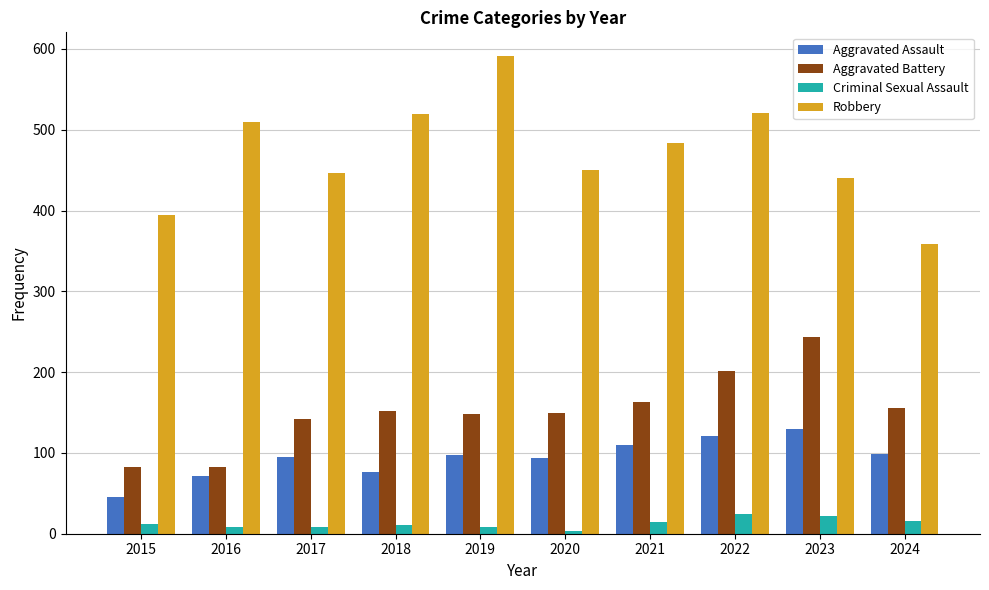

How many groups of bars are there?

10